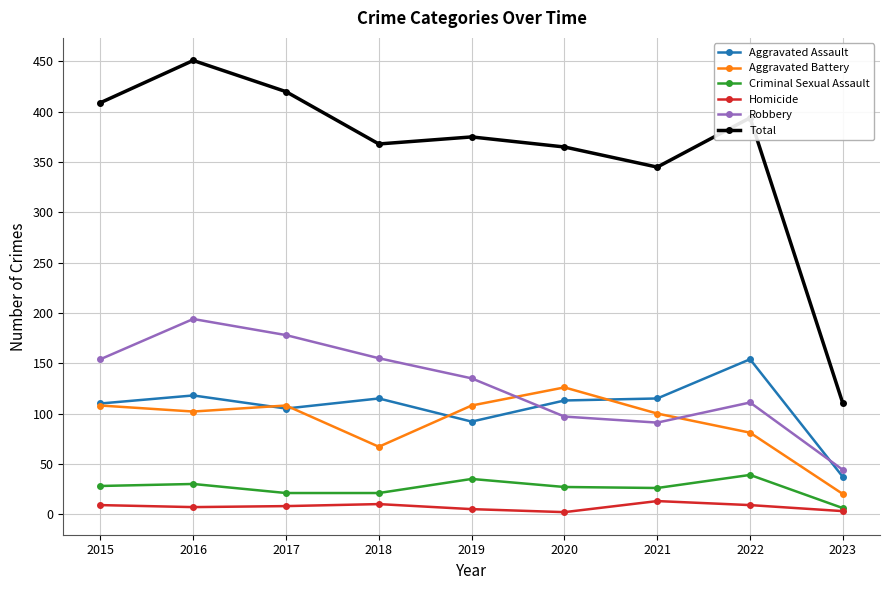

The Total series shows 110 at 2023. True or false?

True